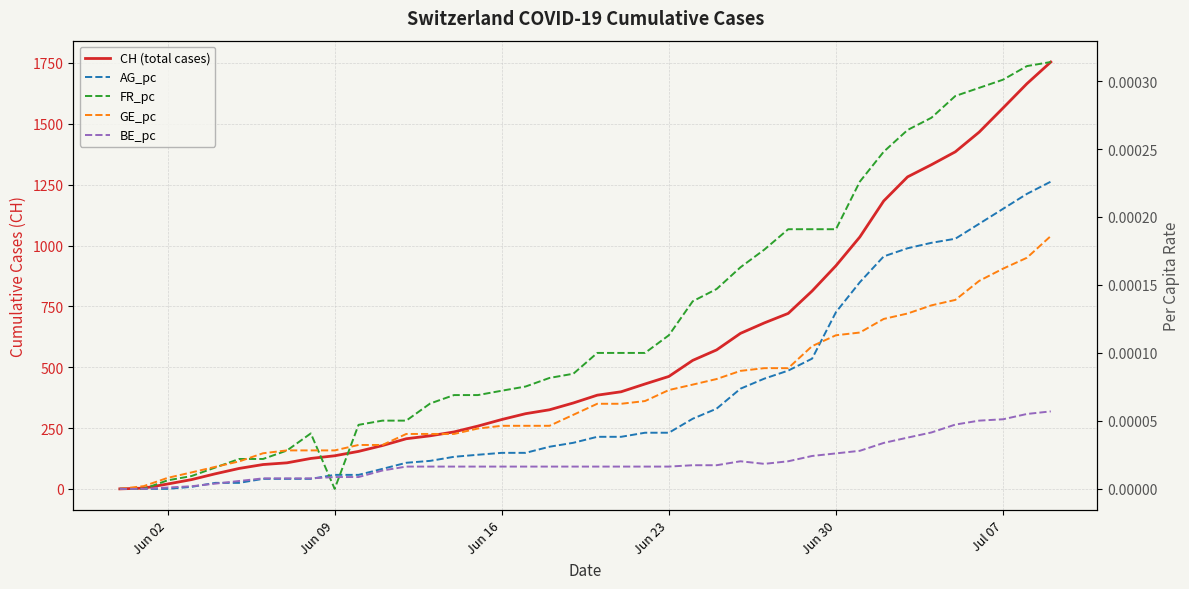

What is the value of the CH (total cases) point at the 35th from the left?

1332.0